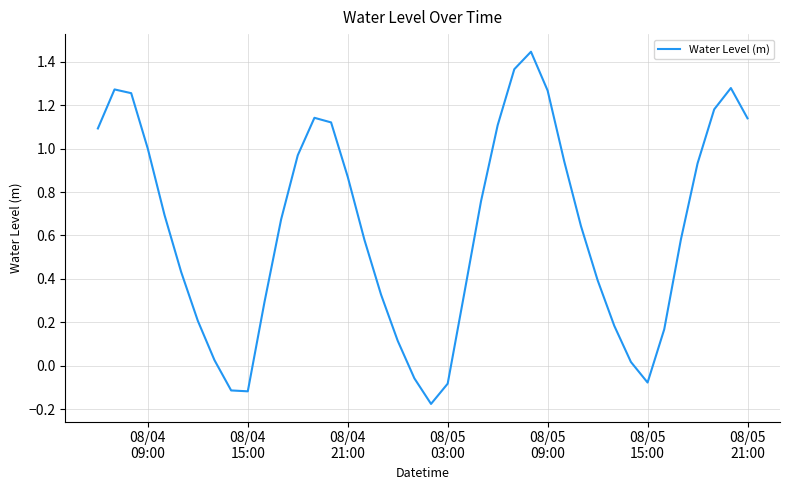

What is the difference between the second highest and second lowest values?

1.5